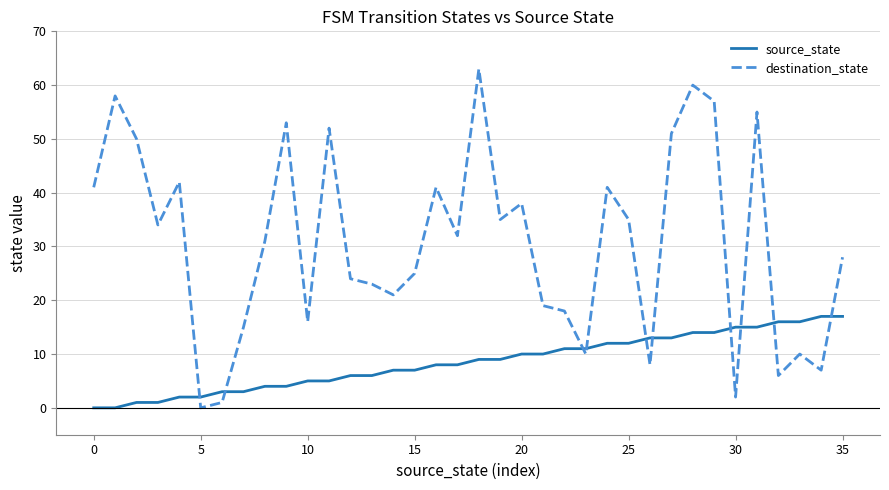

What is the difference between the maximum and minimum values in the source_state series?

17